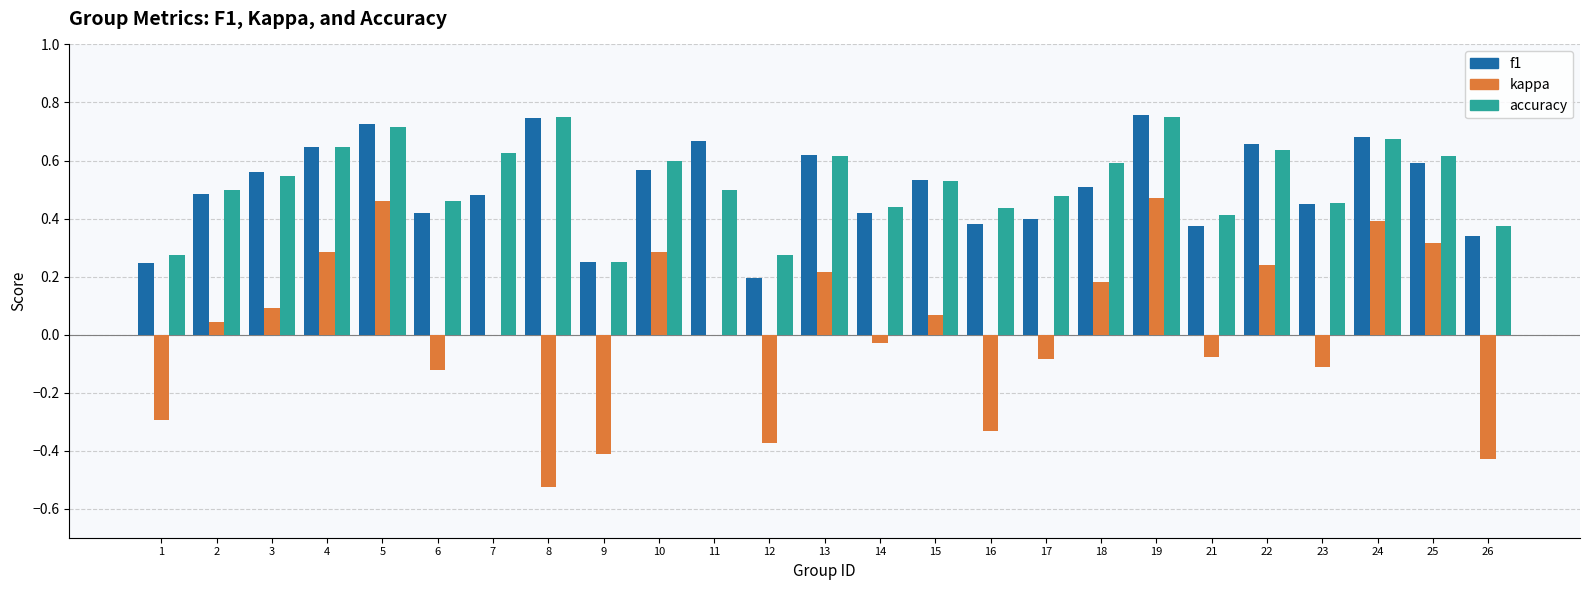

Which series has the largest range (max minus min)?

kappa